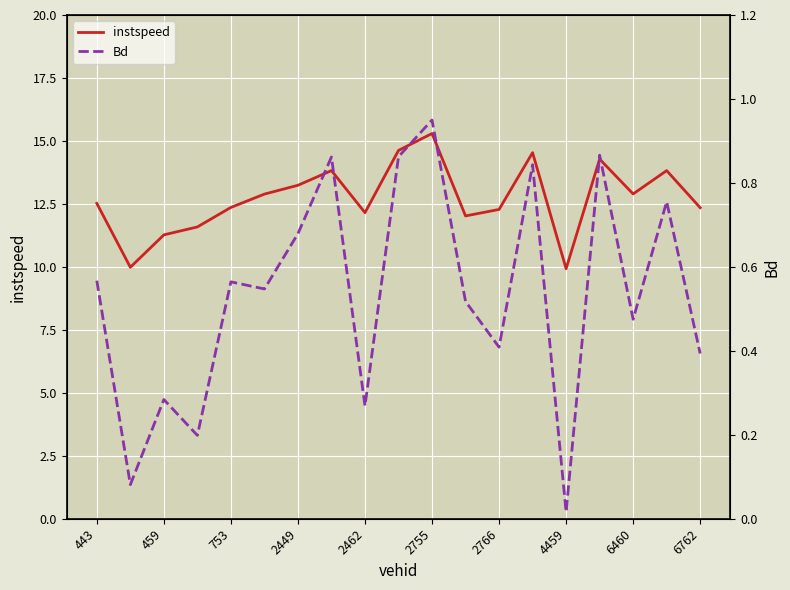

What is the highest value of the instspeed series?

15.3